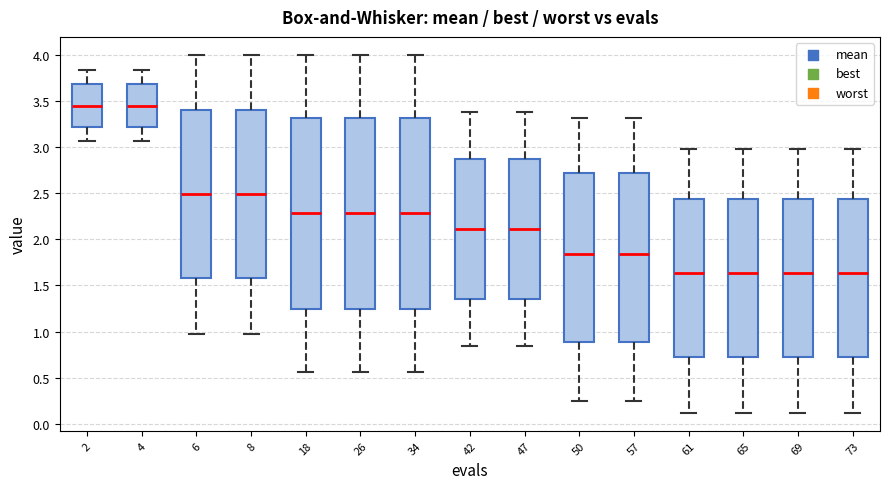

Reading left to right, transcribe this box plot: for each box, give where its median line is, the range the box spans, and where its two whiskers end, as read against the y-axis. The values are not printed on the chart, so give them approximately, as read against the axis.

2: median 3.45, box 3.20 to 3.70, whiskers 3.05 to 3.85
4: median 3.45, box 3.20 to 3.70, whiskers 3.05 to 3.85
6: median 2.50, box 1.60 to 3.40, whiskers 0.95 to 4.00
8: median 2.50, box 1.60 to 3.40, whiskers 0.95 to 4.00
18: median 2.30, box 1.25 to 3.30, whiskers 0.55 to 4.00
26: median 2.30, box 1.25 to 3.30, whiskers 0.55 to 4.00
34: median 2.30, box 1.25 to 3.30, whiskers 0.55 to 4.00
42: median 2.10, box 1.35 to 2.85, whiskers 0.85 to 3.40
47: median 2.10, box 1.35 to 2.85, whiskers 0.85 to 3.40
50: median 1.85, box 0.90 to 2.70, whiskers 0.25 to 3.30
57: median 1.85, box 0.90 to 2.70, whiskers 0.25 to 3.30
61: median 1.65, box 0.75 to 2.45, whiskers 0.10 to 3.00
65: median 1.65, box 0.75 to 2.45, whiskers 0.10 to 3.00
69: median 1.65, box 0.75 to 2.45, whiskers 0.10 to 3.00
73: median 1.65, box 0.75 to 2.45, whiskers 0.10 to 3.00